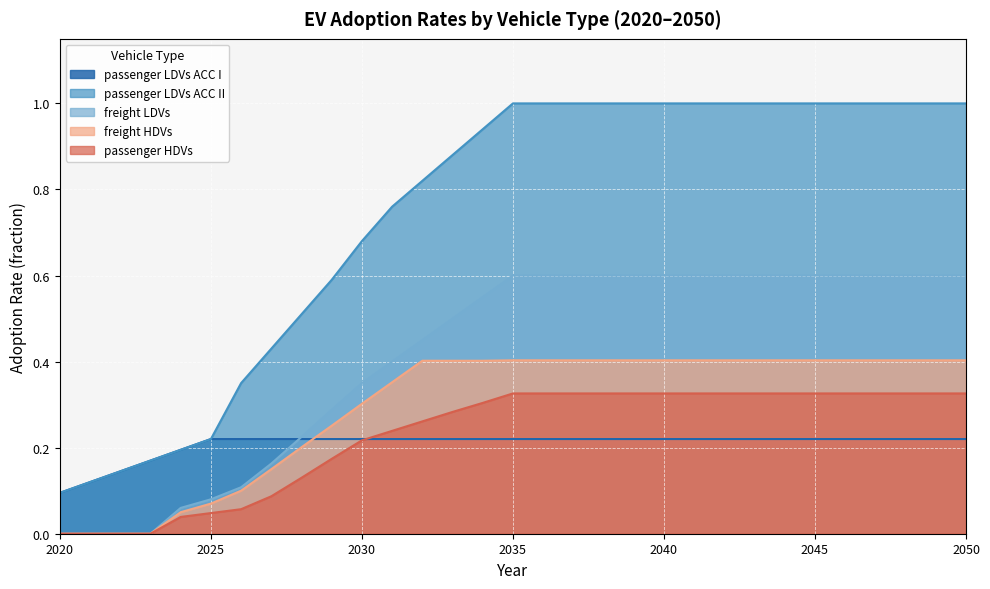

What is the value of the passenger HDVs point at the 30th from the left?

0.3